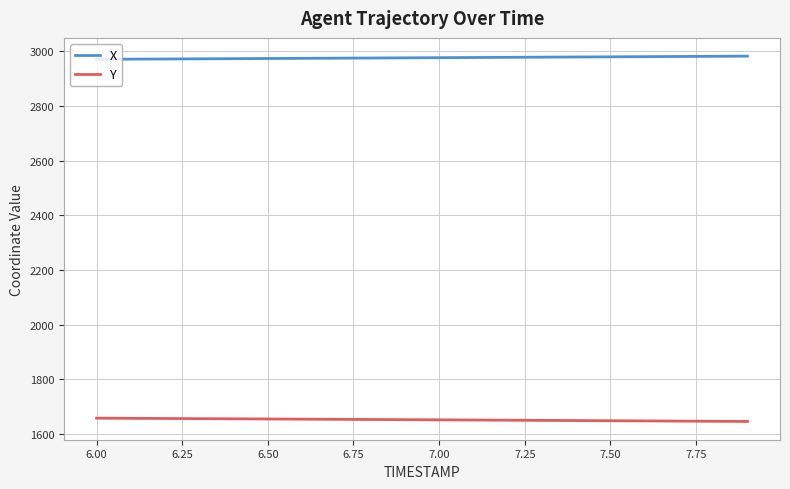

What is the highest value of the Y series?

1658.2